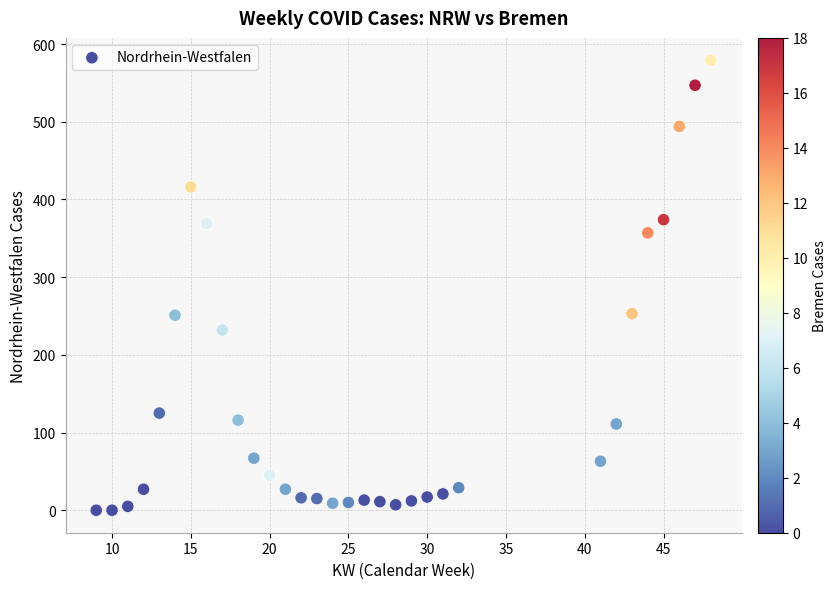

What is the range of Y values (max minus min)?

579